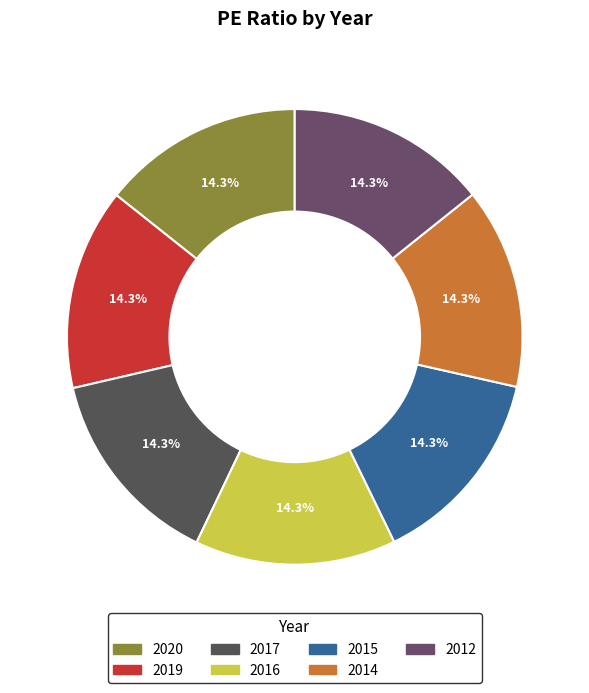

Rank the categories by value from highest to lowest.

2020, 2019, 2017, 2016, 2015, 2014, 2012